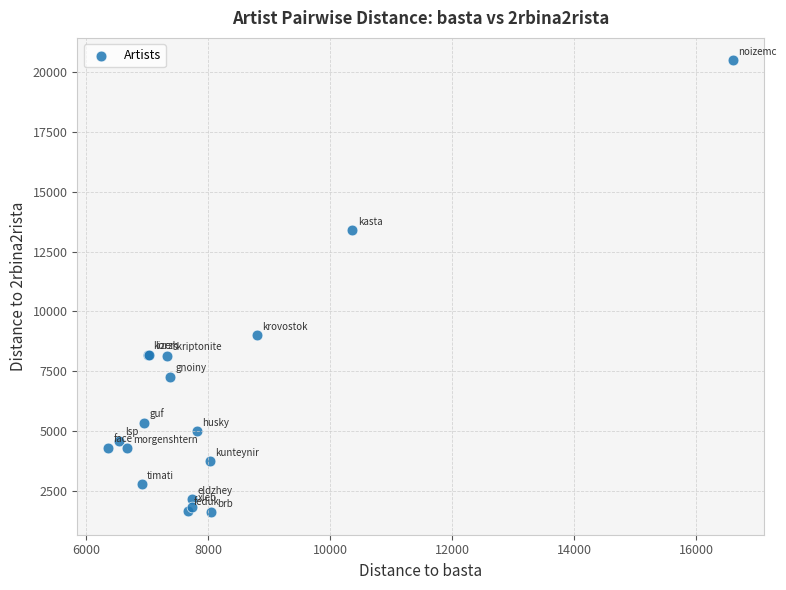

What Y value in the scatter plot is closest to 11049?

9002.0